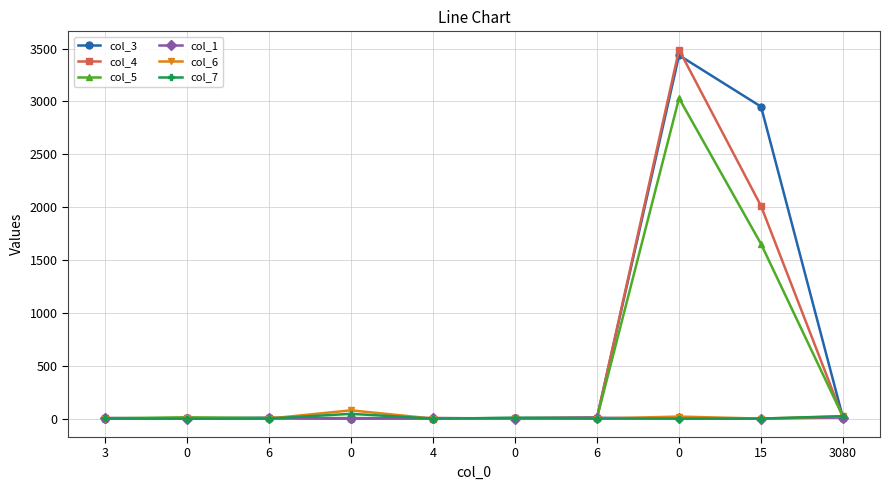

What is the value of the col_3 point at the 3rd from the left?

8